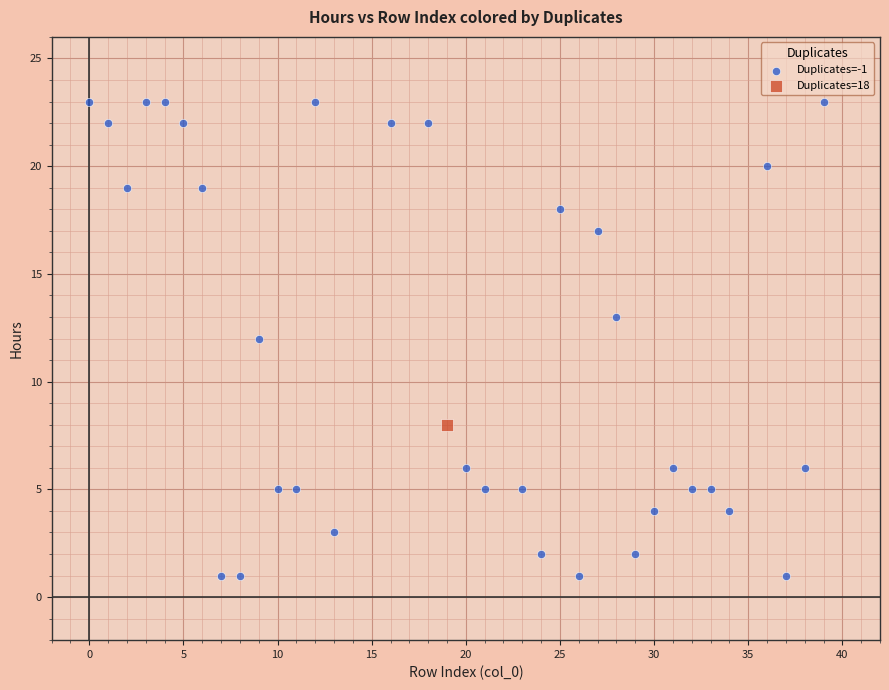

What are all the series names shown in the legend?

Duplicates=-1, Duplicates=18